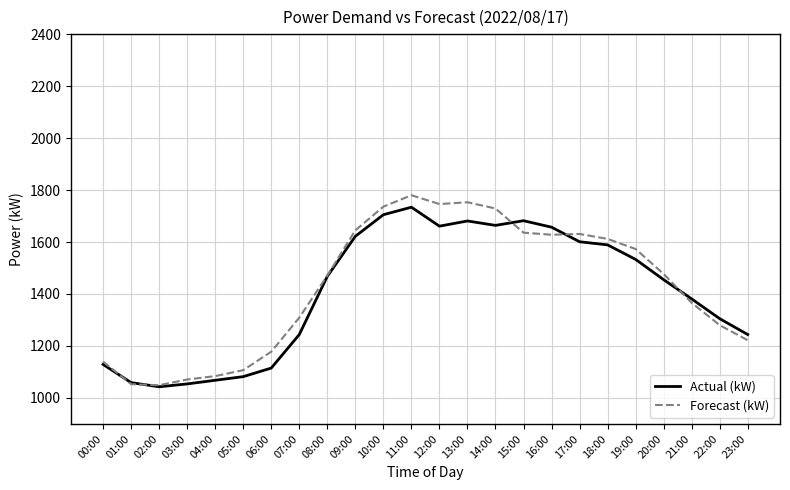

How many categories are shown in the chart?

24